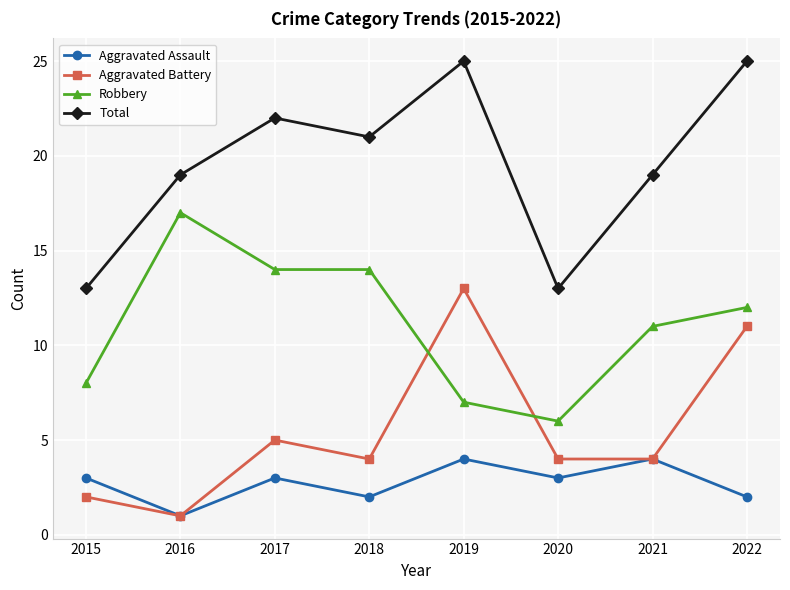

What are all the series names shown in the legend?

Aggravated Assault, Aggravated Battery, Robbery, Total